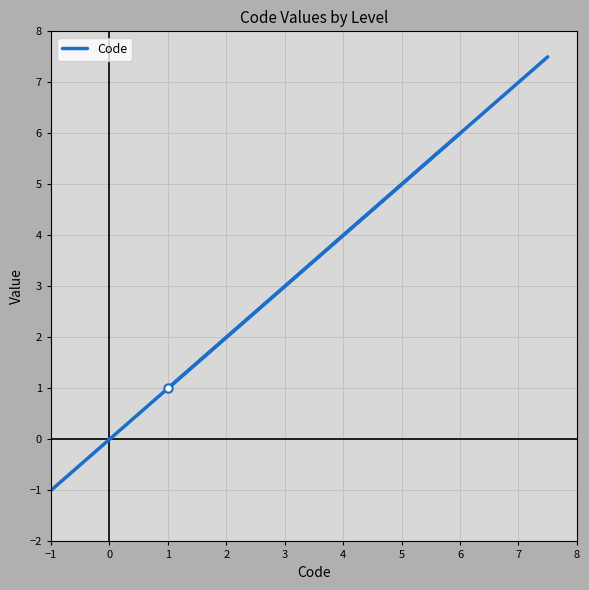

Between 5 and 4, which is larger?

5